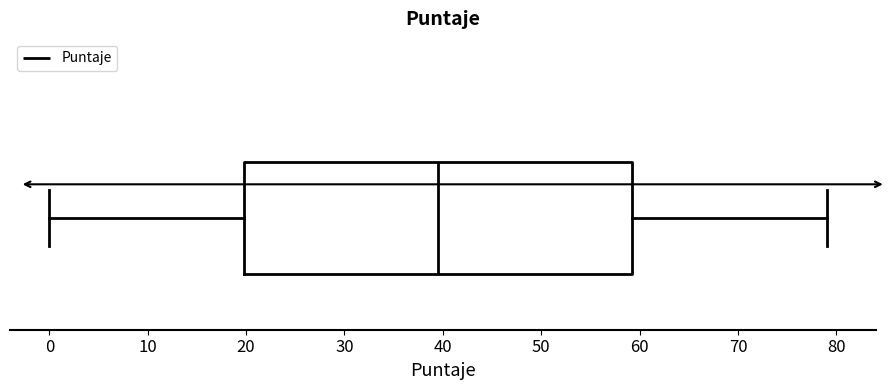

Read this box plot against the x-axis: the position of the median line, the range covered by the box, and the ends of both whiskers. The values are not printed on the chart, so give them approximately, as read against the axis.

median 40, box 20 to 59, whiskers 0 to 79